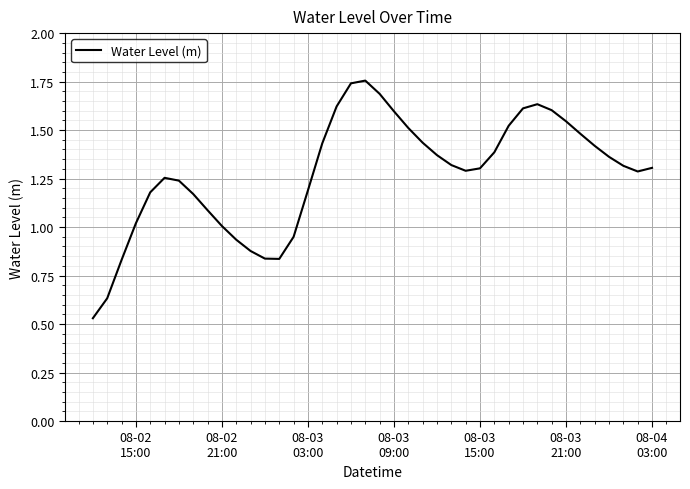

Is this an area chart (filled region under the line)?

No